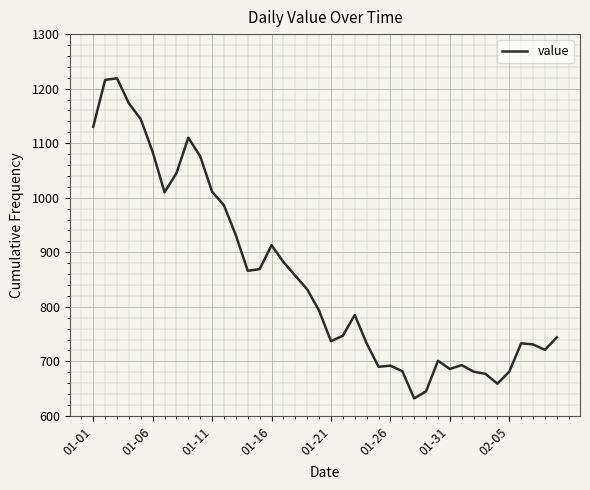

True or false: the data has more than 1 interior local peaks.

True